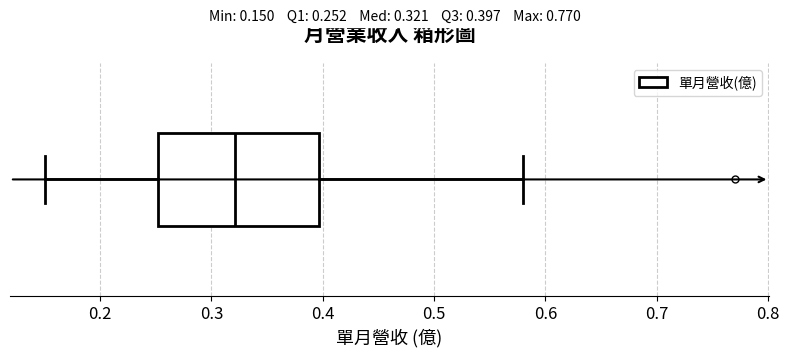

Transcribe this box plot: give where the median line is, the range the box spans, and where the two whiskers end, as read against the x-axis. The values are not printed on the chart, so give them approximately, as read against the axis.

median 0.32, box 0.25 to 0.40, whiskers 0.15 to 0.58